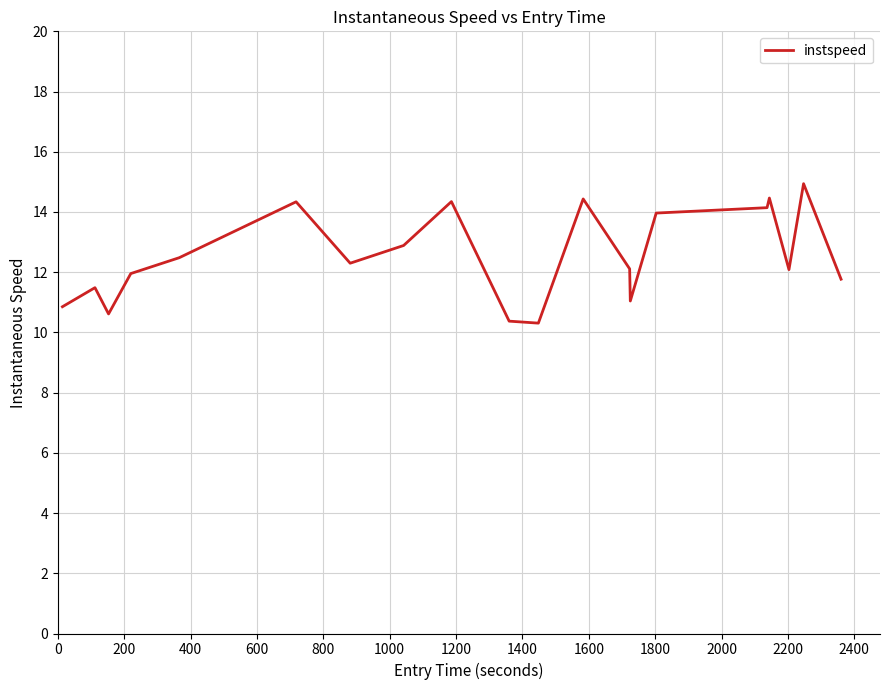

What is the minimum value shown in the chart?

10.3